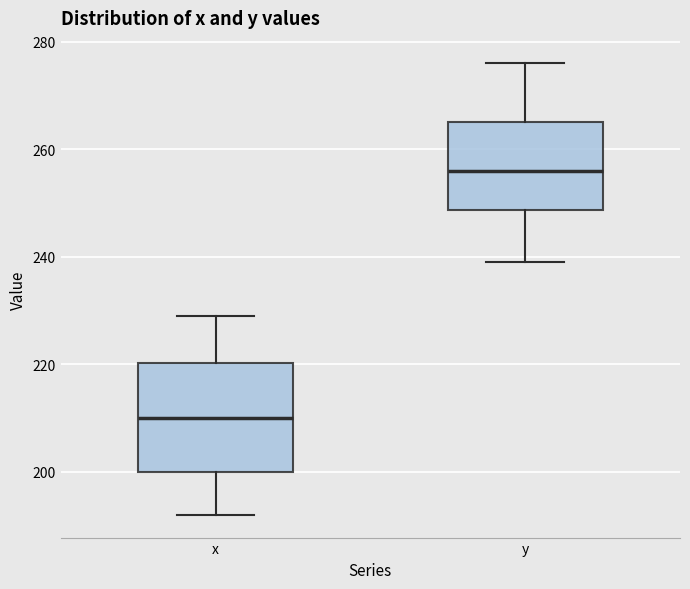

Which box has the highest median line?

y